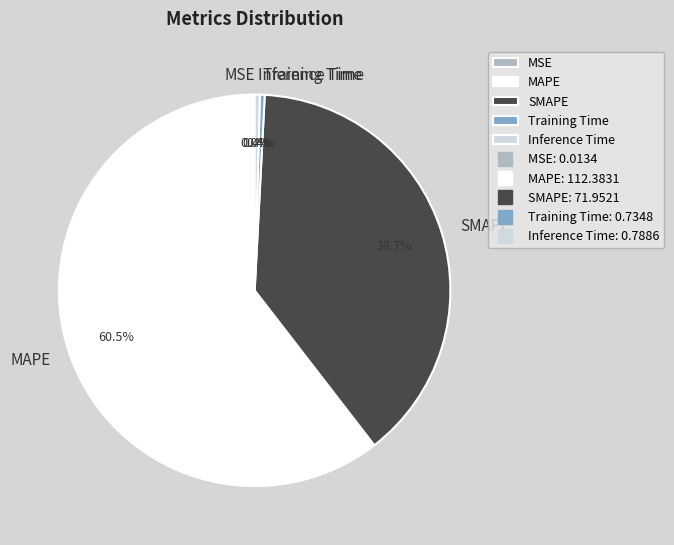

True or false: SMAPE accounts for 24% of the total.

False